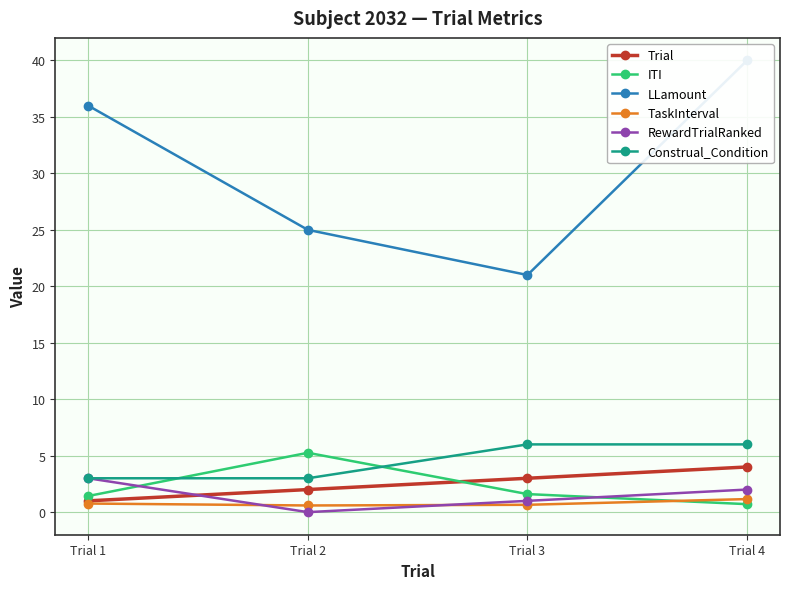

Which category has the highest value in the ITI series?

Trial 2